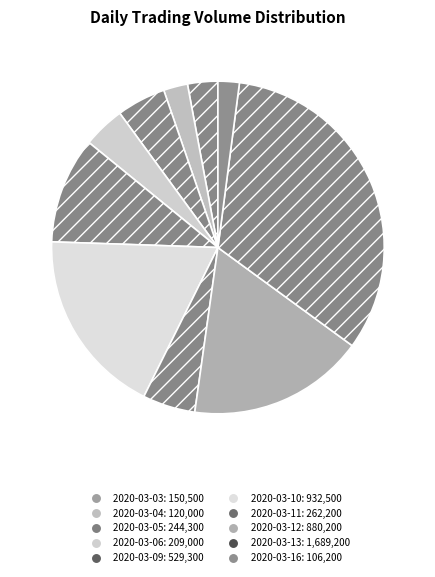

Rank the categories by value from highest to lowest.

2020-03-13, 2020-03-10, 2020-03-12, 2020-03-09, 2020-03-11, 2020-03-05, 2020-03-06, 2020-03-03, 2020-03-04, 2020-03-16